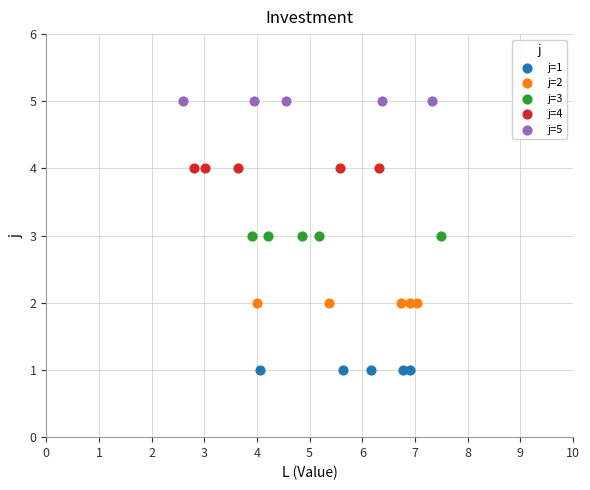

What are all the series names shown in the legend?

j=1, j=2, j=3, j=4, j=5